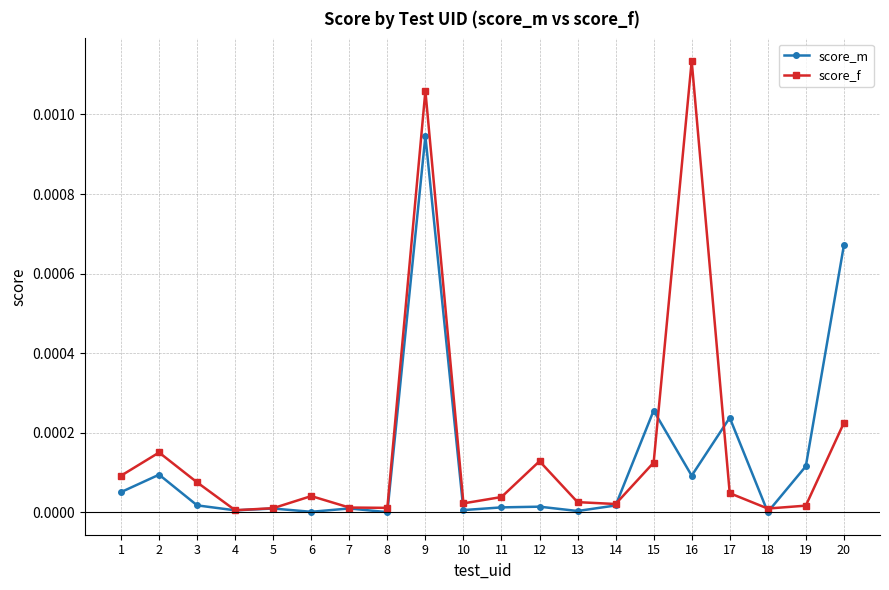

Which series has the largest range (max minus min)?

score_f